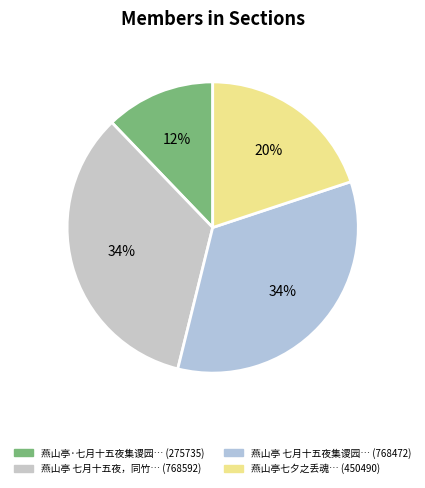

To the nearest percent, what is the average slice percentage?

25%